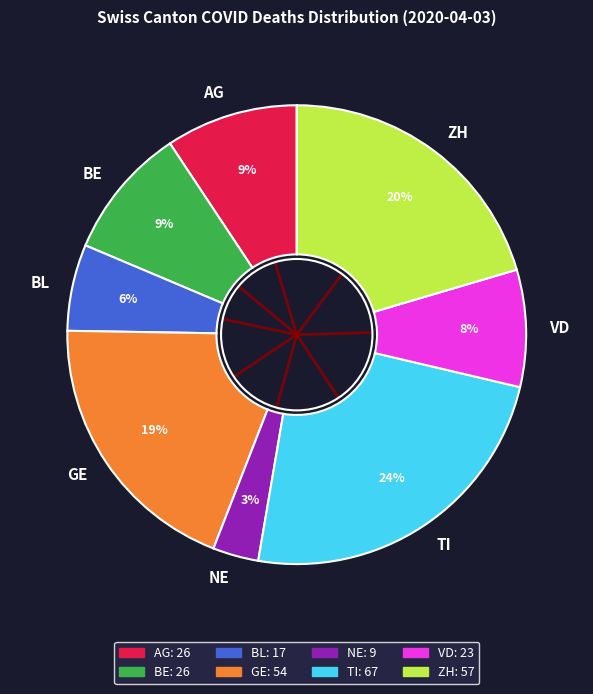

What is the ratio of the value at BL to the value at BE?

0.7